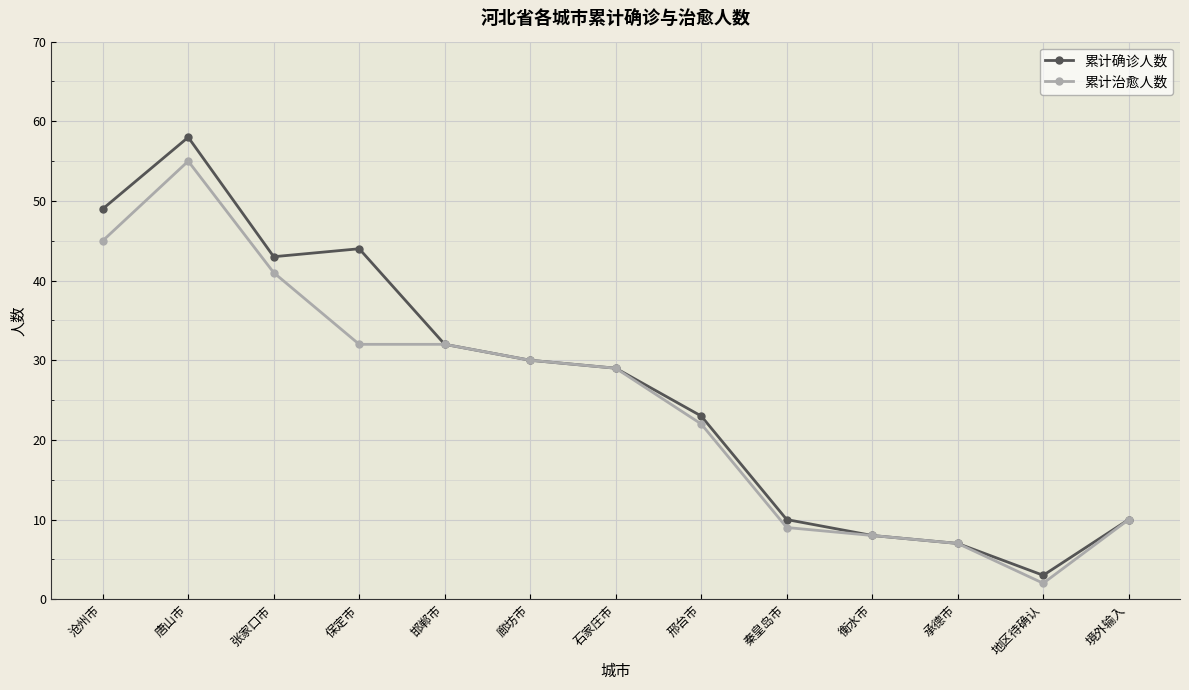

At which label does 累计确诊人数 first exceed 29?

沧州市